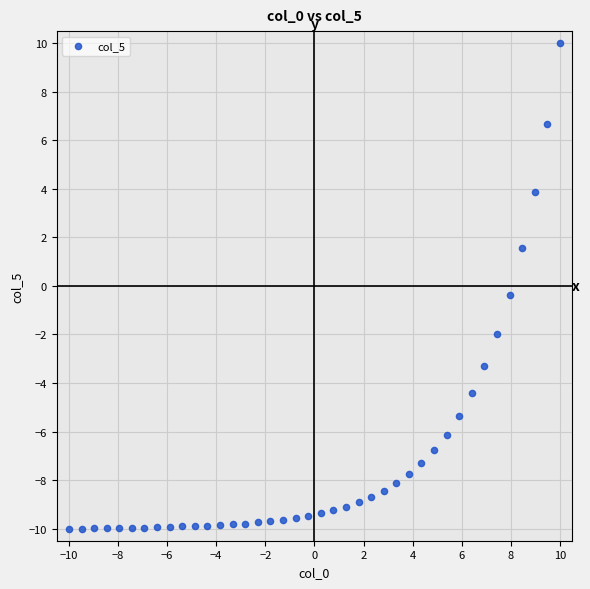

What is the range of X values (max minus min)?

20.0